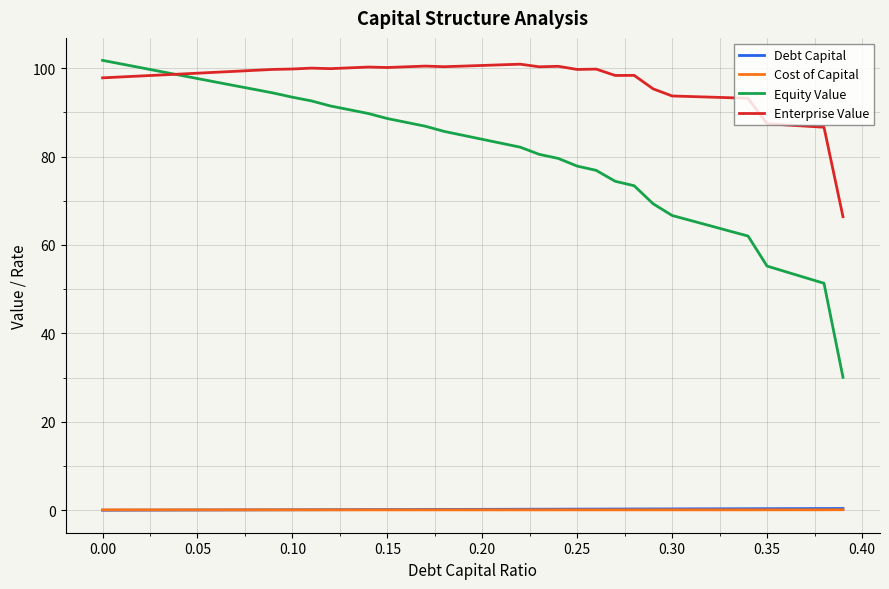

What are all the series names shown in the legend?

Debt Capital, Cost of Capital, Equity Value, Enterprise Value